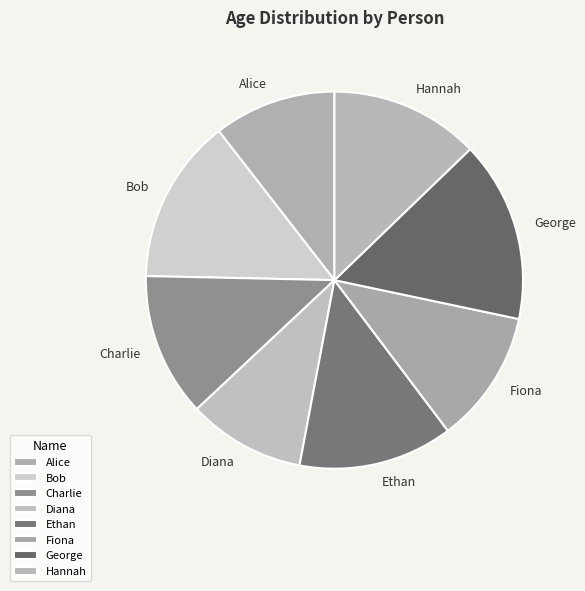

Which category has the biggest portion of the pie?

George